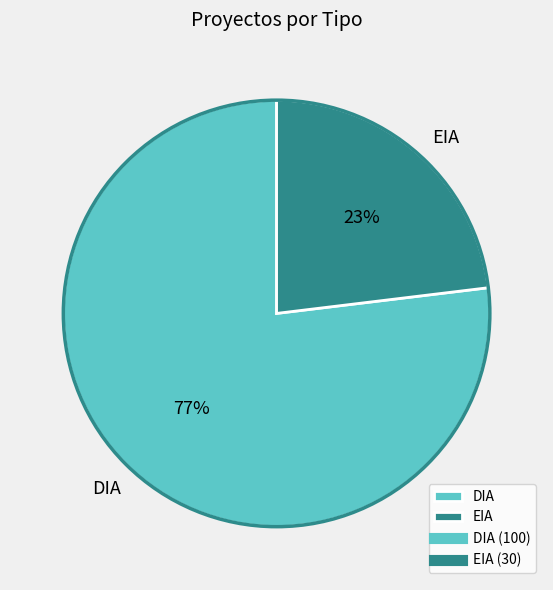

How many segments does this pie chart have?

2